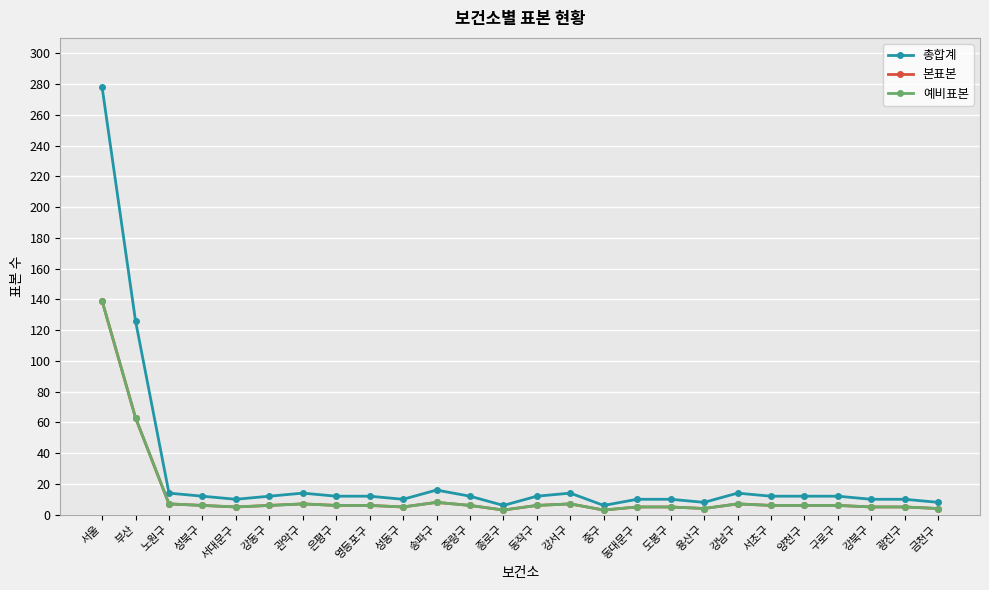

The 본표본 series shows 7 at 강남구. True or false?

True